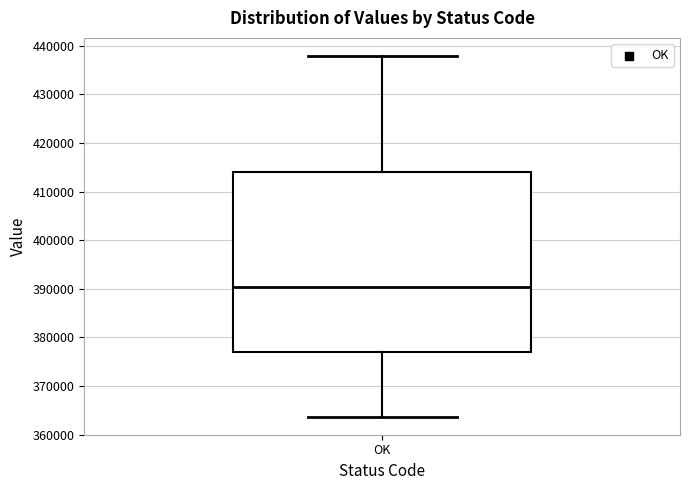

Read this box plot against the y-axis: the position of the median line, the range covered by the box, and the ends of both whiskers. The values are not printed on the chart, so give them approximately, as read against the axis.

median 390000, box 377000 to 414000, whiskers 364000 to 438000